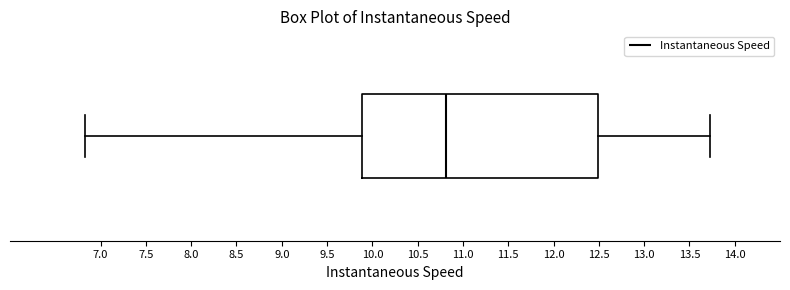

Where does the right whisker of the box end on the x-axis? The values are not printed on the chart, so give them approximately, as read against the axis.

13.75